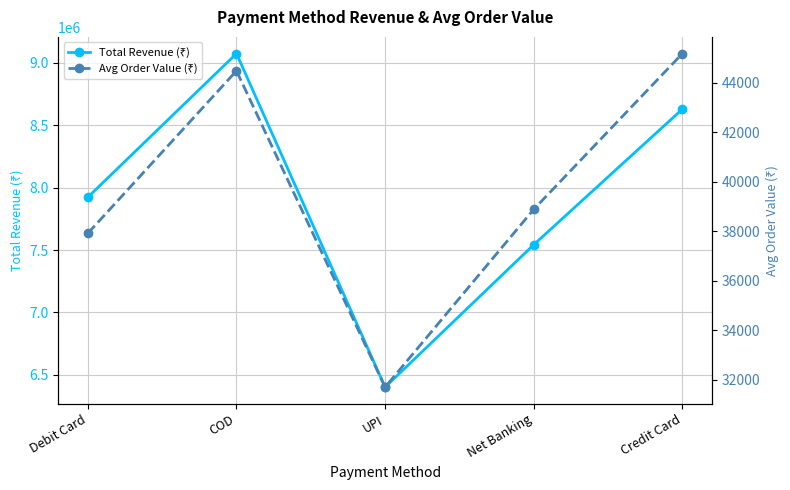

Rank the categories by Avg Order Value (₹) value from highest to lowest.

Credit Card, COD, Net Banking, Debit Card, UPI